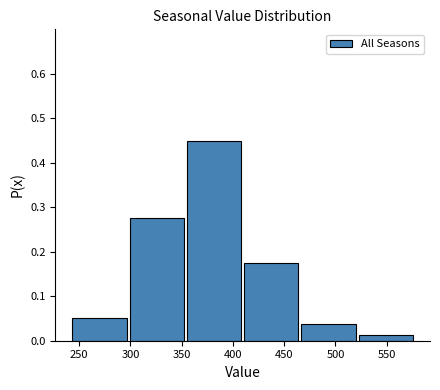

Reading left to right, transcribe this chart: for each bar, give the range it covers on the x-axis and its height. Neither the bar edges nor the heights are printed on the chart, so give them approximately, as read against the axes.

240 to 300: 0.05
300 to 355: 0.28
355 to 410: 0.45
410 to 465: 0.18
465 to 520: 0.04
520 to 575: 0.01